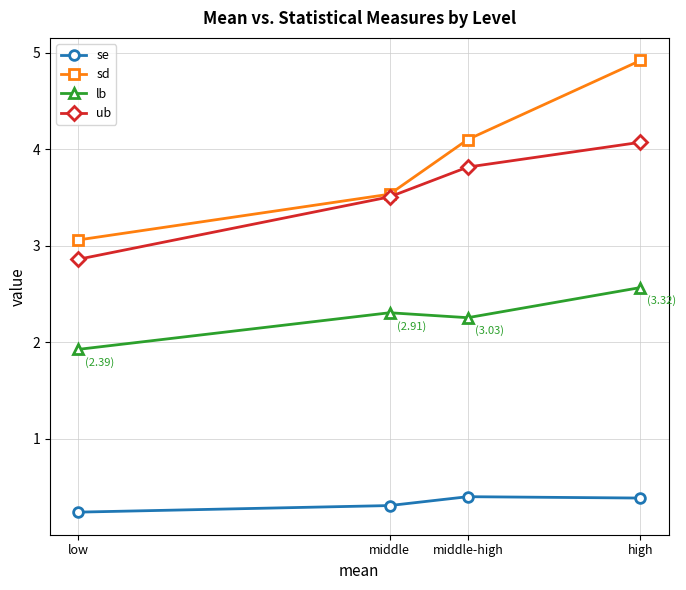

The lb series shows 0.9 at middle. True or false?

False